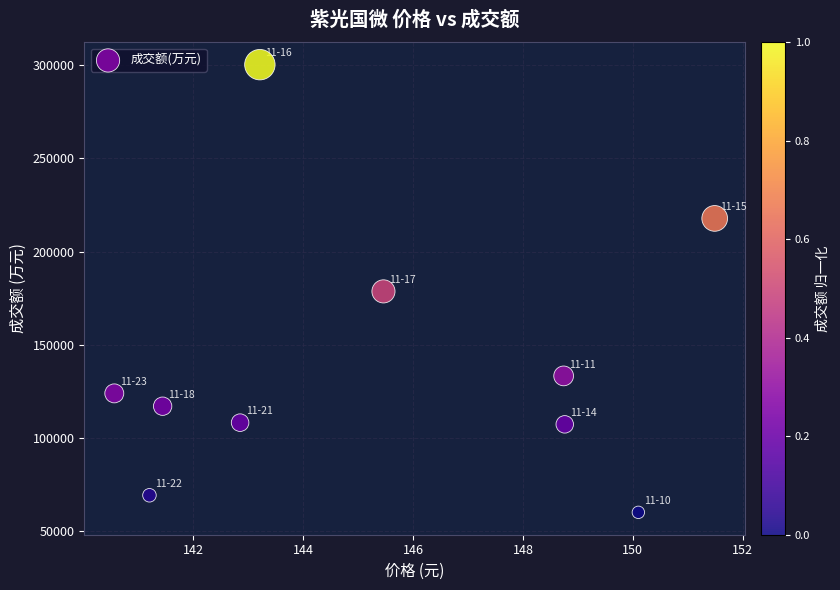

What is the average Y value?

141592